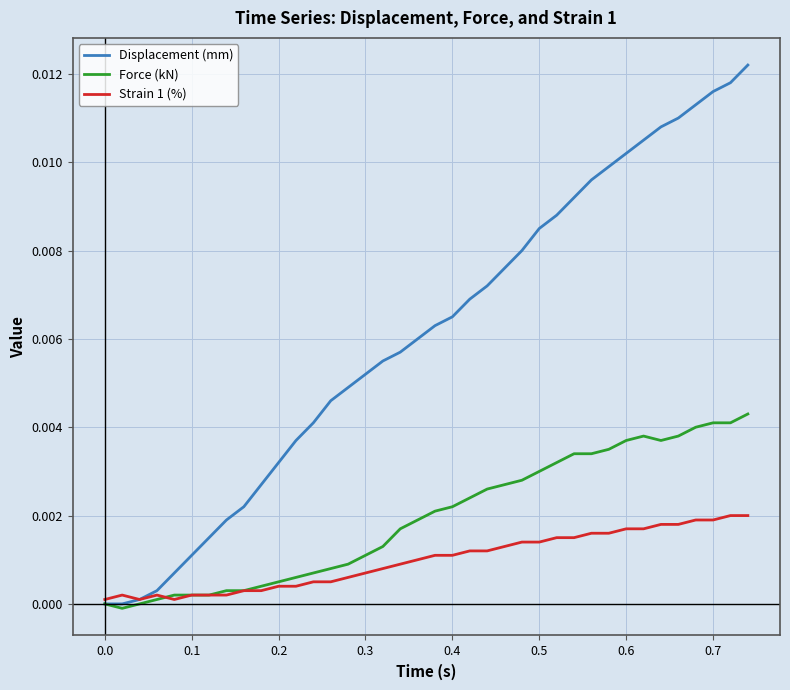

Rank the series by their maximum value, from highest to lowest.

Displacement (mm), Force (kN), Strain 1 (%)